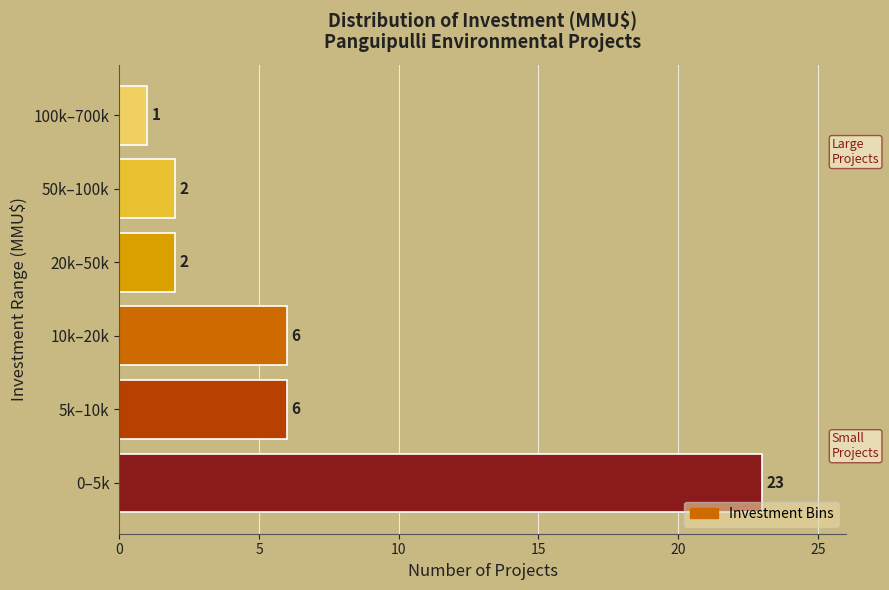

Reading top to bottom, what are all the values shown in this chart?

100k–700k=1	50k–100k=2	20k–50k=2	10k–20k=6	5k–10k=6	0–5k=23